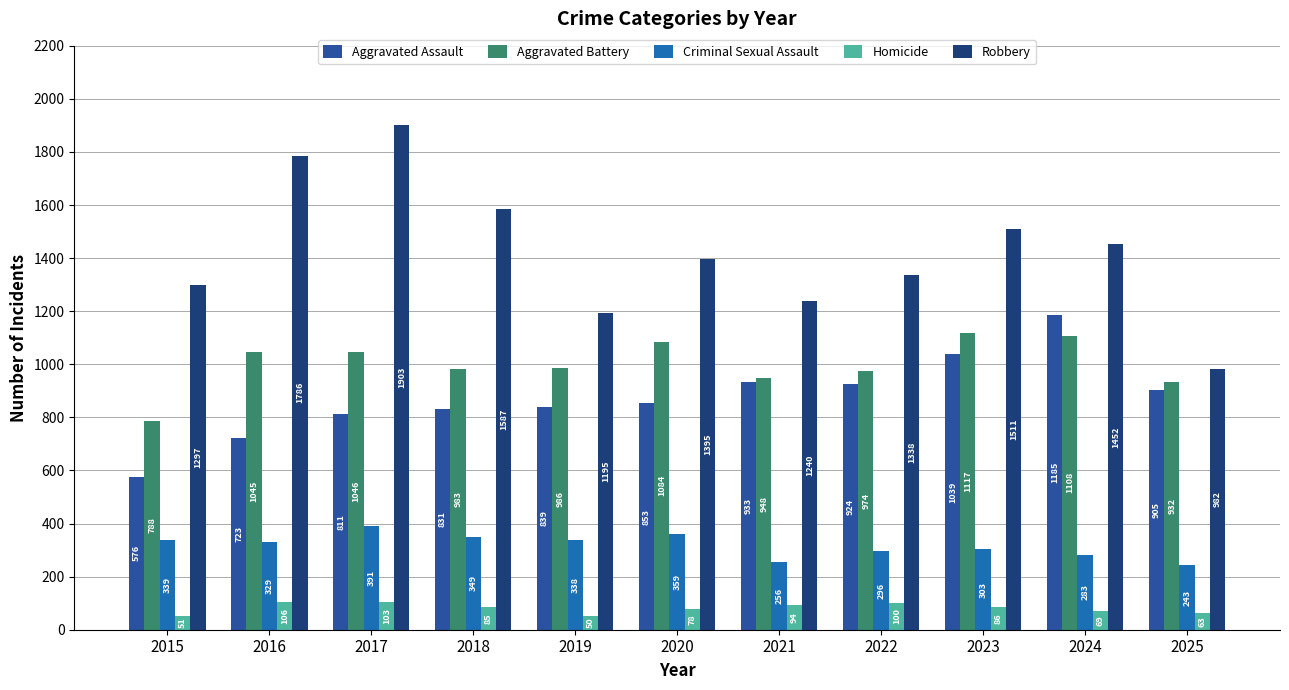

How many values in the Aggravated Assault series are below 853?

5